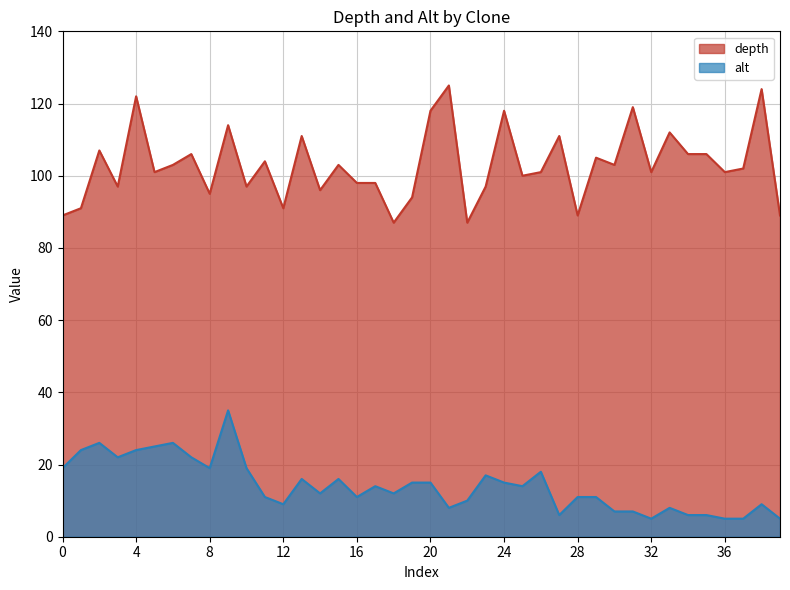

Which series has the widest spread of values?

depth